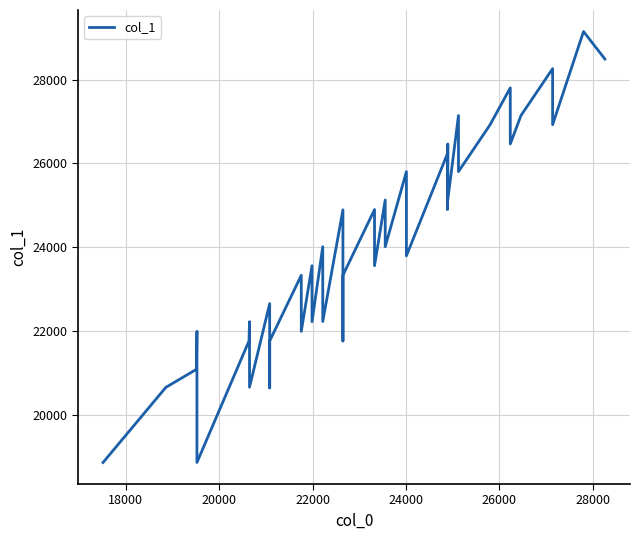

Does the chart display data point markers on the line(s)?

No